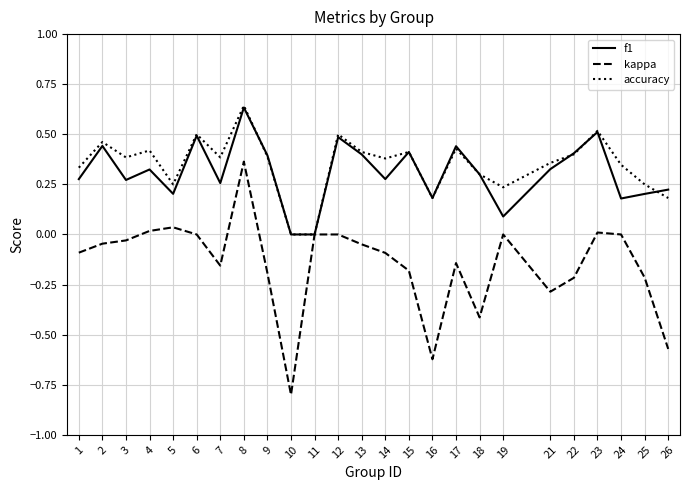

How many lines are shown in the chart?

3